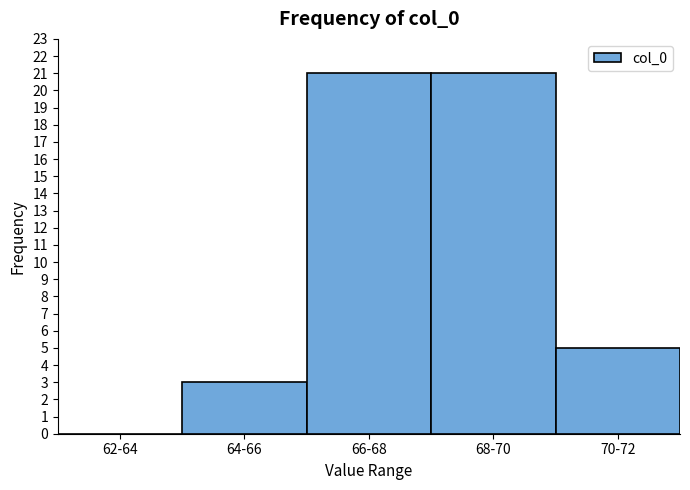

Reading left to right, what are all the values shown in this chart?

62-64=0	64-66=3	66-68=21	68-70=21	70-72=5